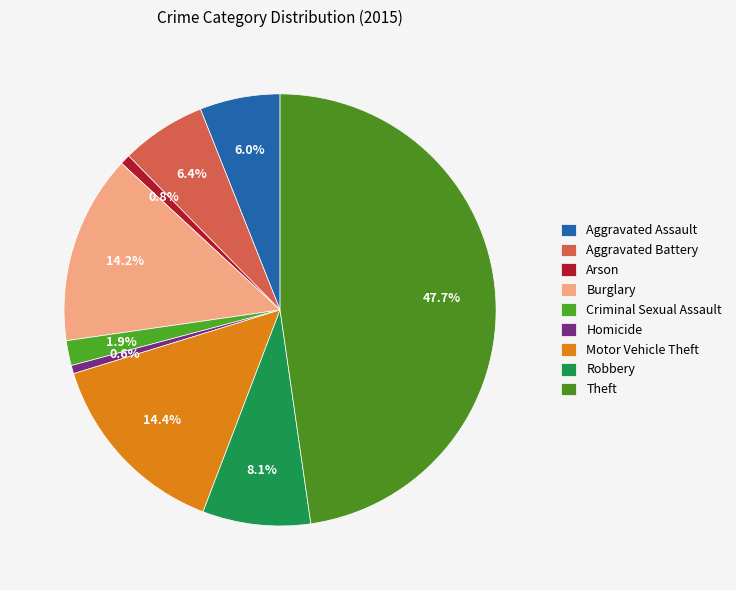

To the nearest percent, what is the average slice percentage?

11%